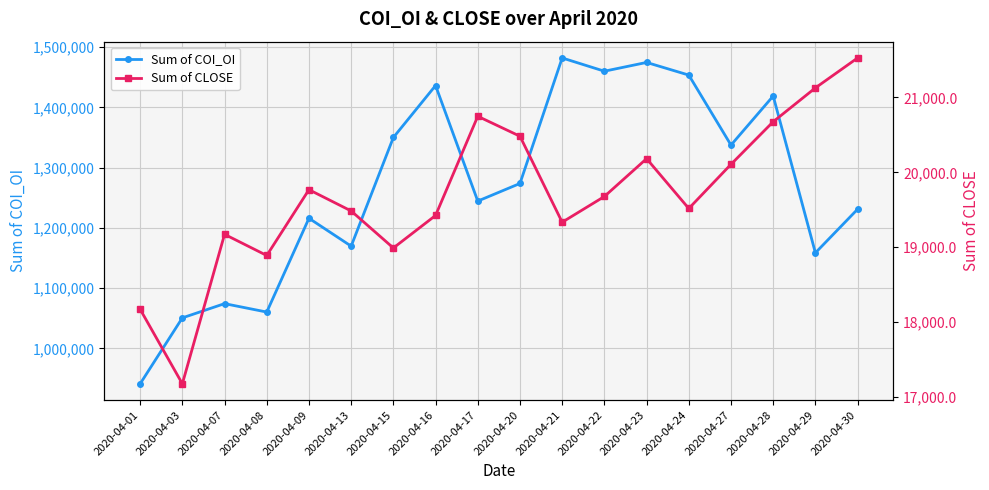

What is the minimum value for Sum of COI_OI?

941180